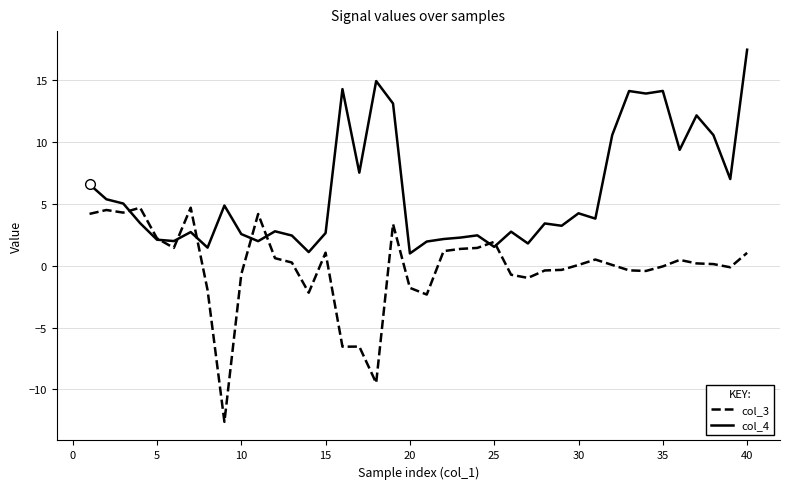

What is the greatest value displayed?

17.4